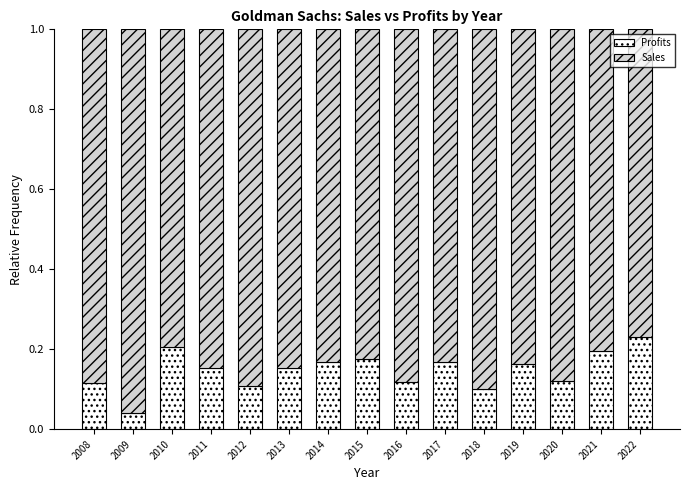

True or false: Profits has a value of 0.2 at 2022.

True